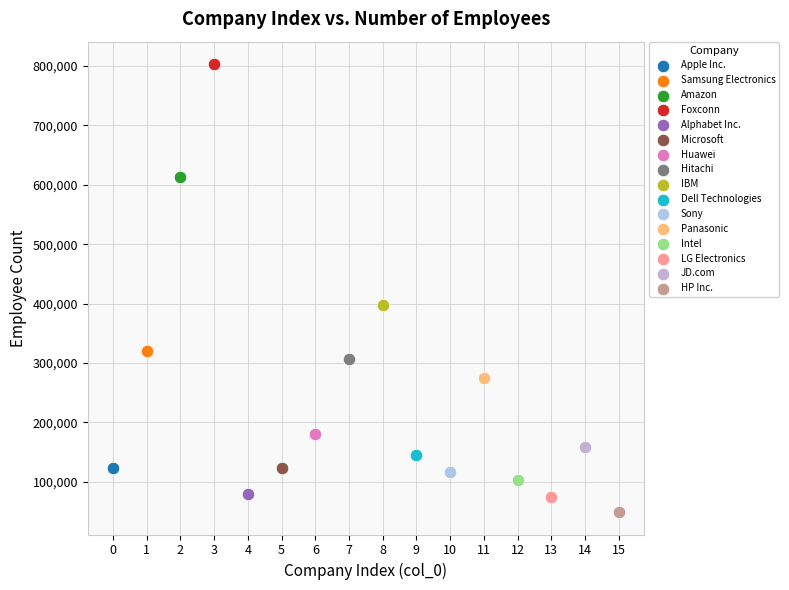

Which series reaches the maximum Y coordinate?

Foxconn